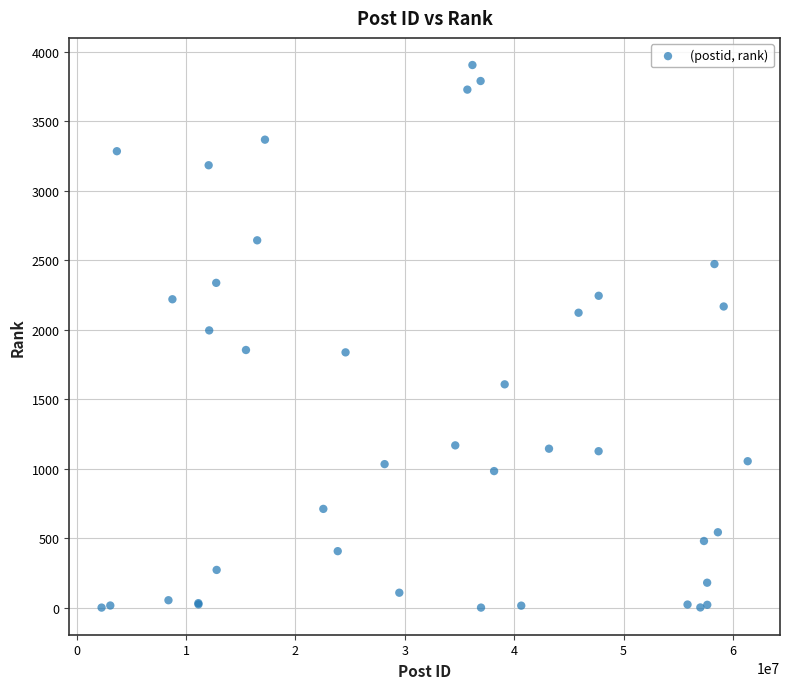

What Y value in the scatter plot is closest to 1952?

1995